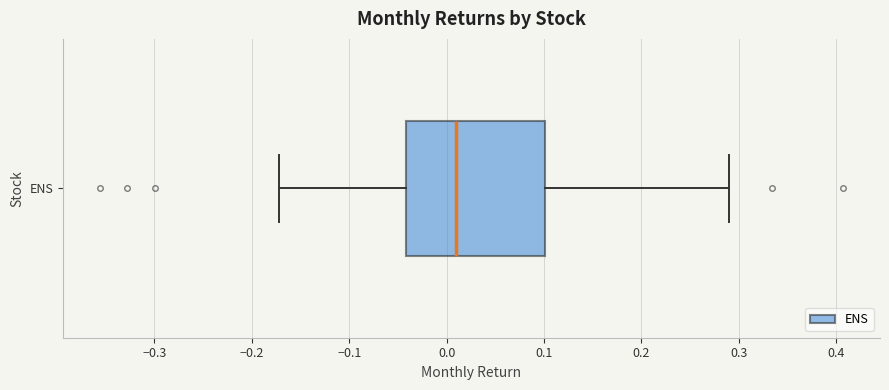

Where does the left whisker of the box for ENS end on the x-axis? The values are not printed on the chart, so give them approximately, as read against the axis.

-0.17